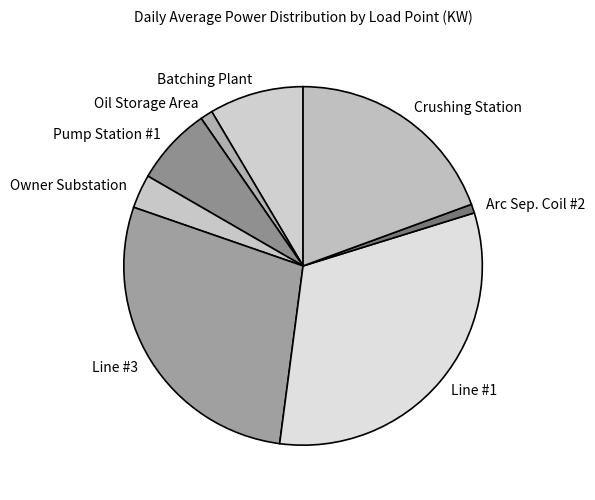

Which slice is the largest?

Line #1